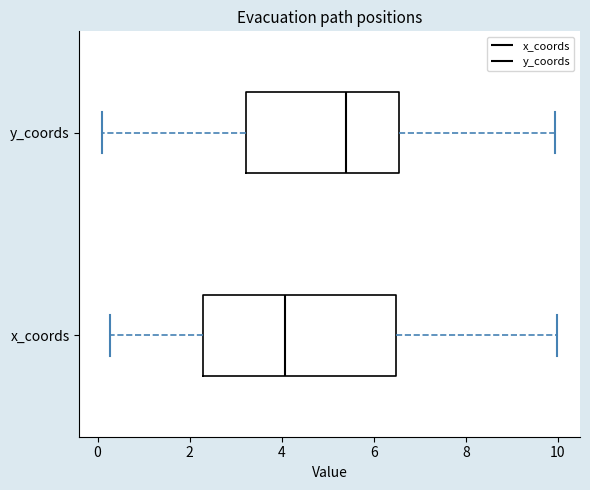

Comparing the boxes themselves (not the whiskers), which one is the widest?

x_coords